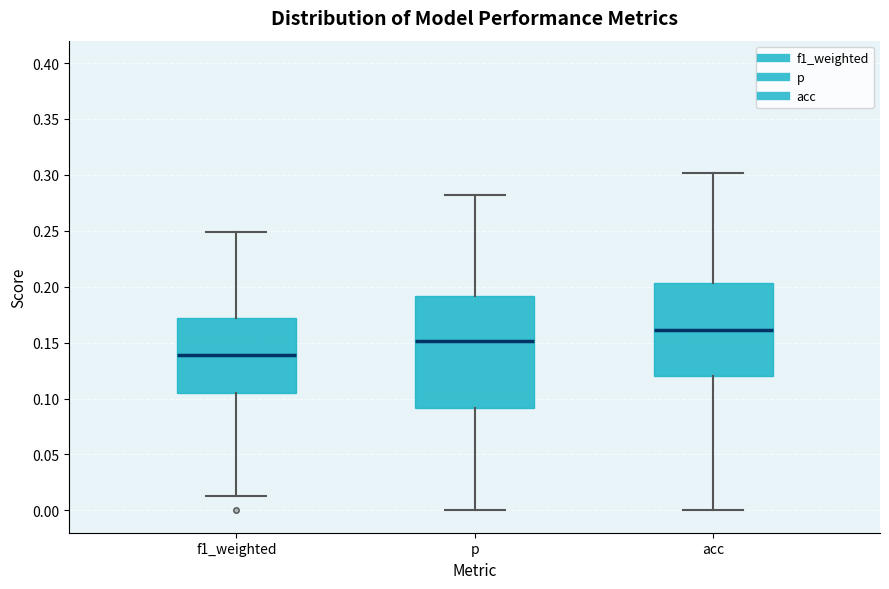

Where does the lower whisker of the box for f1_weighted end on the y-axis? The values are not printed on the chart, so give them approximately, as read against the axis.

0.015